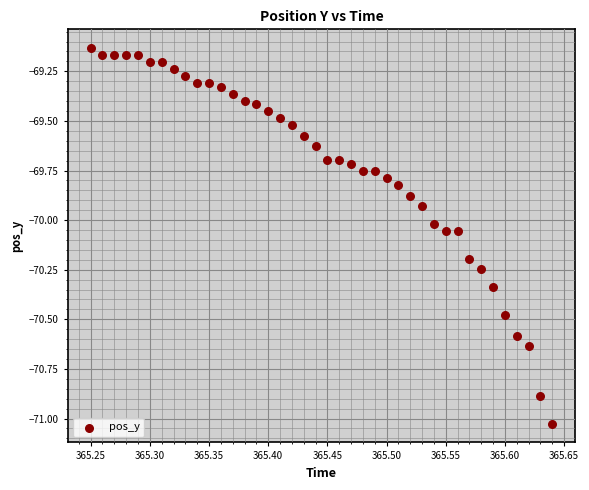

What is the range of X values (max minus min)?

0.4